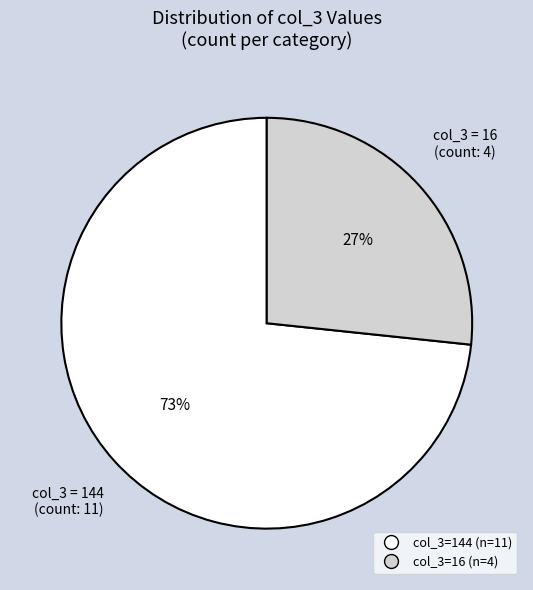

Is there a majority slice in this chart?

Yes